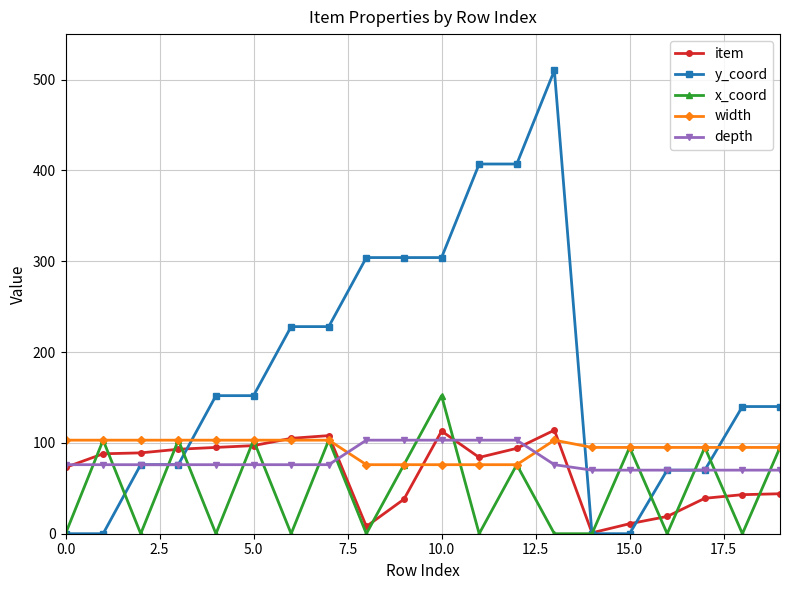

Which series has the largest total across all categories?

y_coord